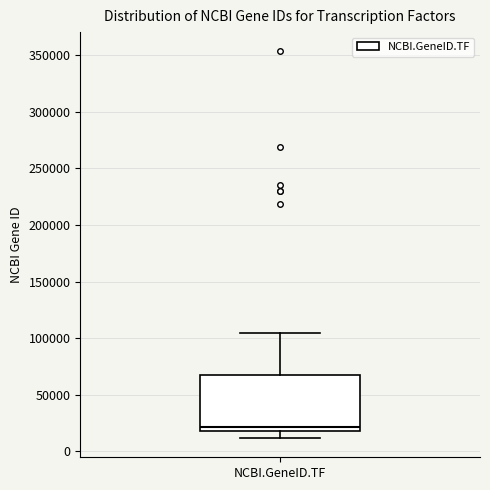

Read this box plot against the y-axis: the position of the median line, the range covered by the box, and the ends of both whiskers. The values are not printed on the chart, so give them approximately, as read against the axis.

median 20000 (just above the box's lower edge), box 20000 to 65000, whiskers 10000 to 105000